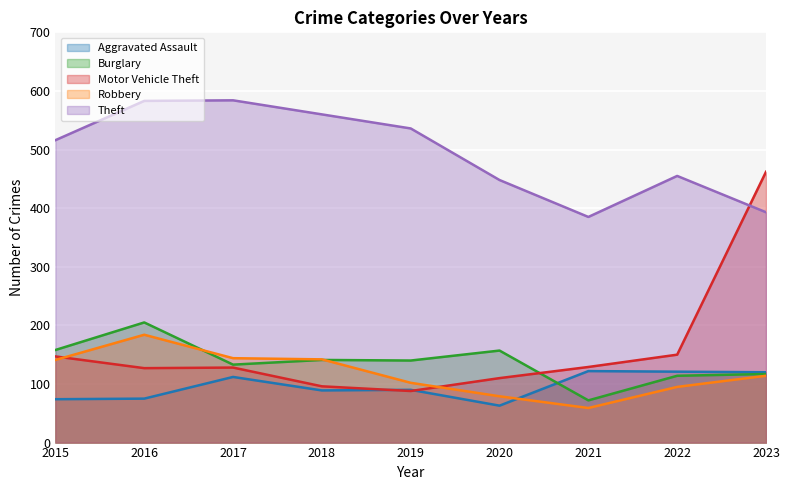

True or false: Motor Vehicle Theft and Aggravated Assault cross at least once.

True